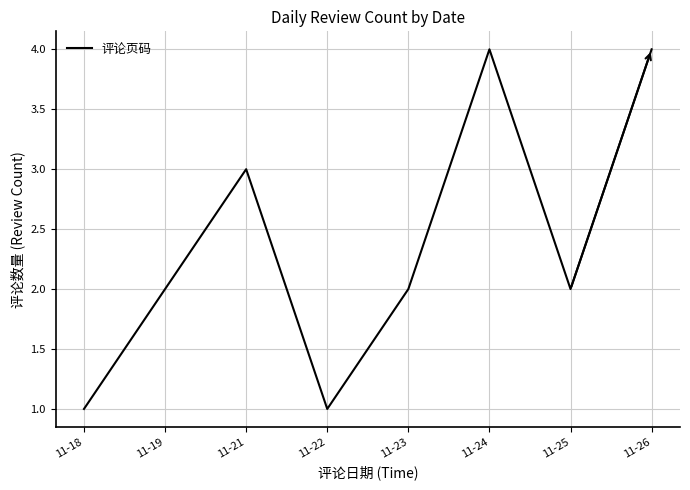

How many values are between 2 and 4?

6